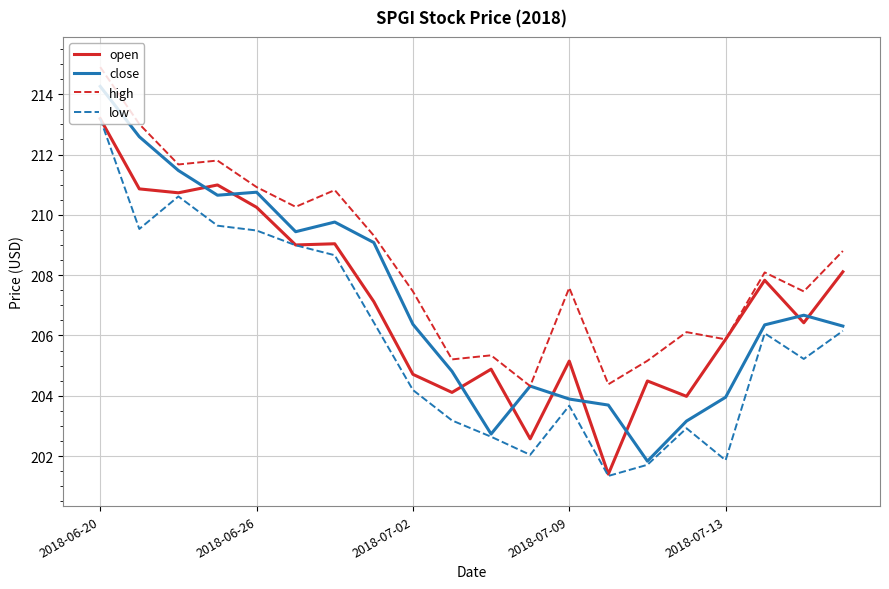

How many values in the open series exceed 207?

10